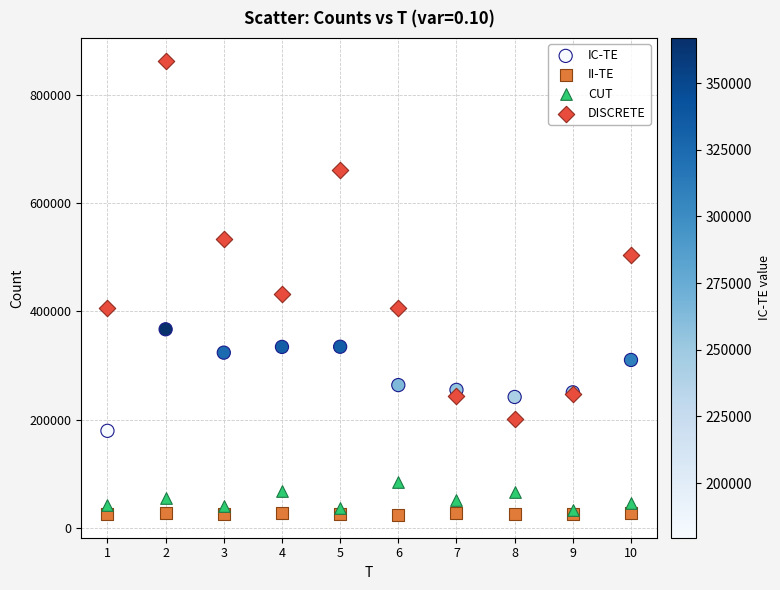

Across all series, what Y value is closest to 443394?

431629